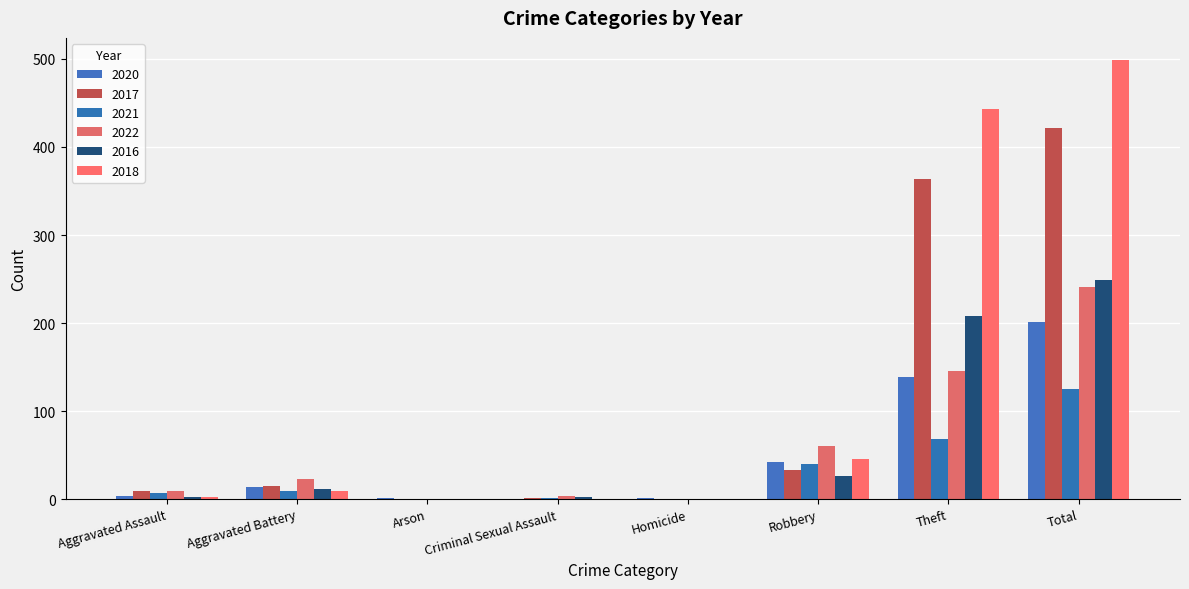

At which category is the sum across all series the highest?

Total